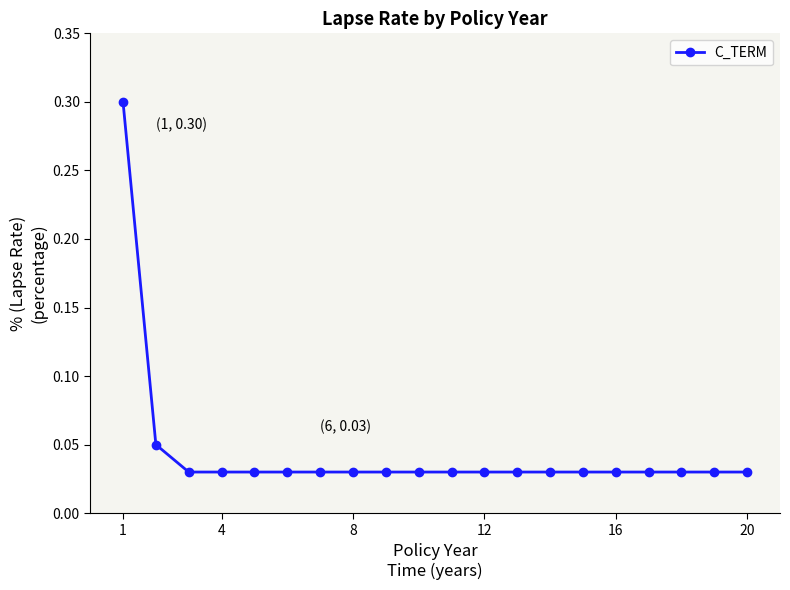

Count the values in the range 0 to 1.

20